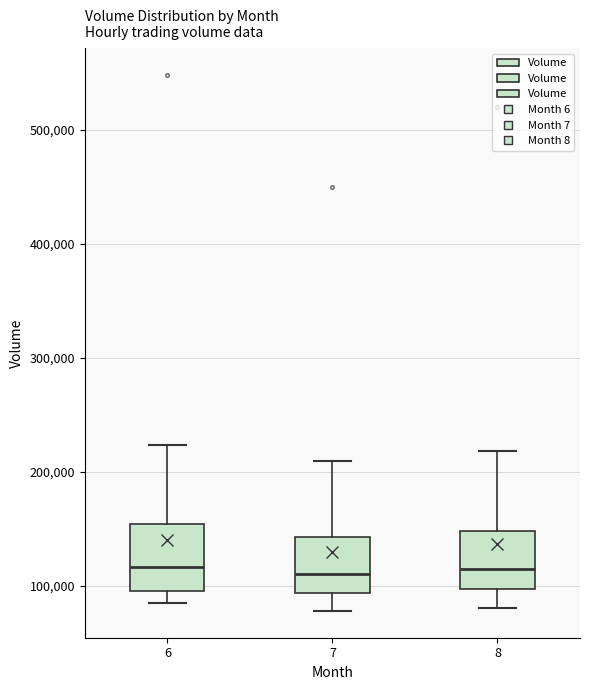

Reading left to right, transcribe this box plot: for each box, give where its median line is, the range the box spans, and where its two whiskers end, as read against the y-axis. The values are not printed on the chart, so give them approximately, as read against the axis.

6: median 120000, box 100000 to 150000, whiskers 90000 to 220000
7: median 110000, box 90000 to 140000, whiskers 80000 to 210000
8: median 120000, box 100000 to 150000, whiskers 80000 to 220000